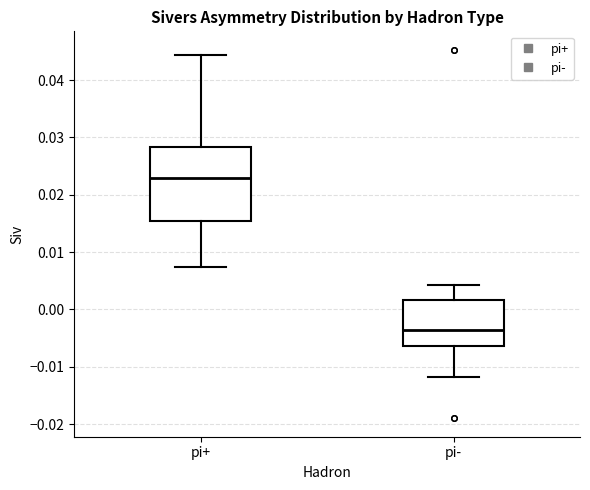

Reading left to right, transcribe this box plot: for each box, give where its median line is, the range the box spans, and where its two whiskers end, as read against the y-axis. The values are not printed on the chart, so give them approximately, as read against the axis.

pi+: median 0.023, box 0.015 to 0.028, whiskers 0.007 to 0.044
pi-: median -0.004, box -0.006 to 0.002, whiskers -0.012 to 0.004